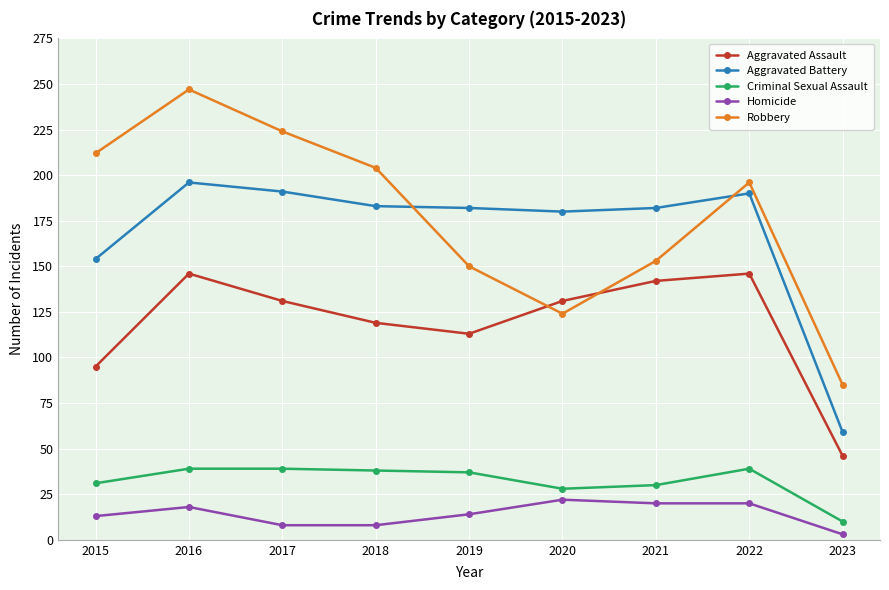

At which label is Aggravated Battery closest to 127?

2015